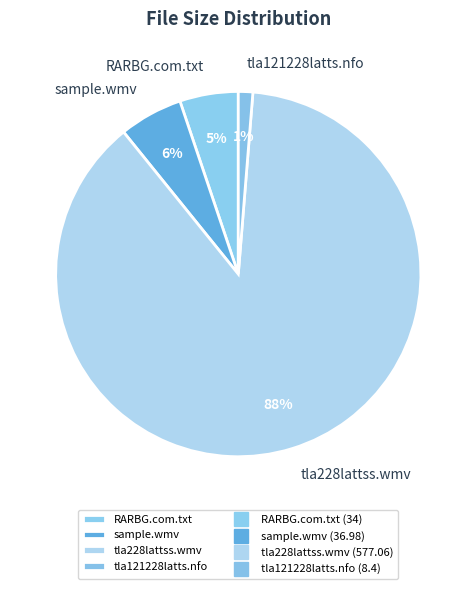

To the nearest percent, what portion does tla228lattss.wmv represent?

88%